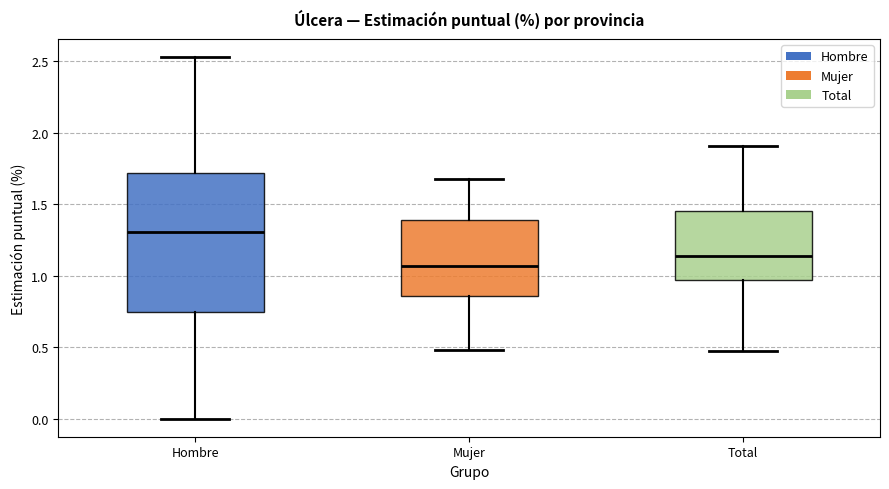

Where is the upper edge of the box for Hombre on the y-axis? The values are not printed on the chart, so give them approximately, as read against the axis.

1.70